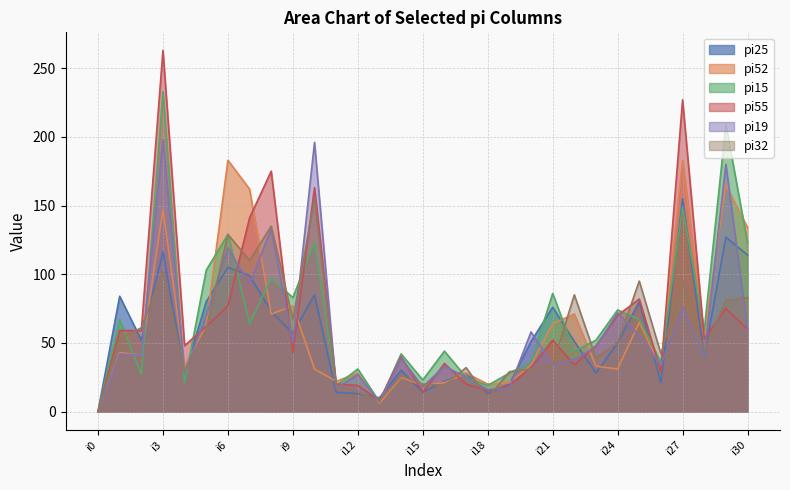

The value of pi55 at i28 is 53. True or false?

True